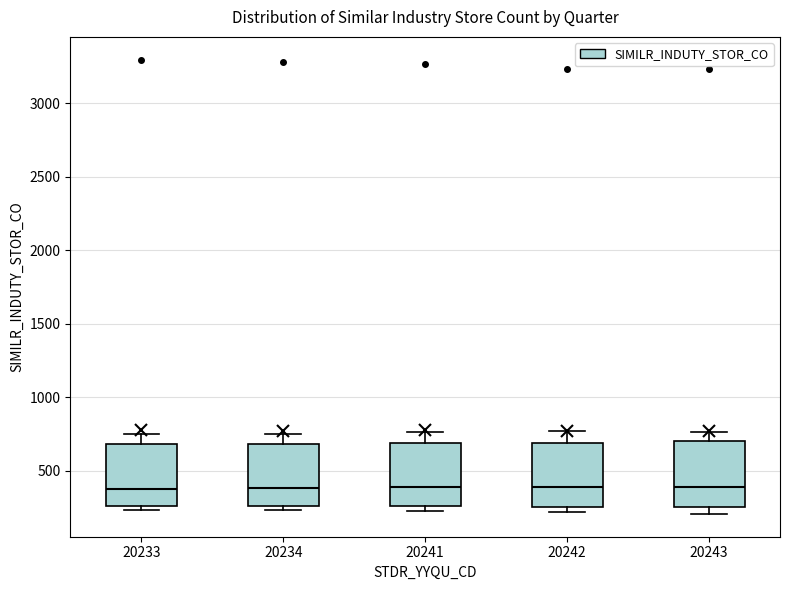

Reading left to right, transcribe this box plot: for each box, give where its median line is, the range the box spans, and where its two whiskers end, as read against the y-axis. The values are not printed on the chart, so give them approximately, as read against the axis.

20233: median 400, box 250 to 700, whiskers 250 (just below the box's lower edge) to 750
20234: median 400, box 250 to 700, whiskers 250 (just below the box's lower edge) to 750
20241: median 400, box 250 to 700, whiskers 250 (just below the box's lower edge) to 750
20242: median 400, box 250 to 700, whiskers 200 to 750
20243: median 400, box 250 to 700, whiskers 200 to 750